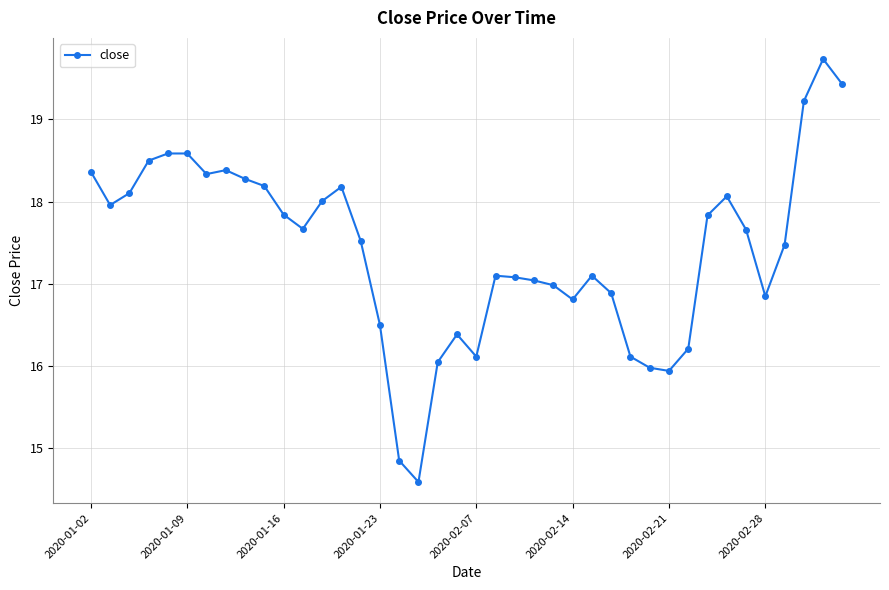

What is the greatest value displayed?

19.7